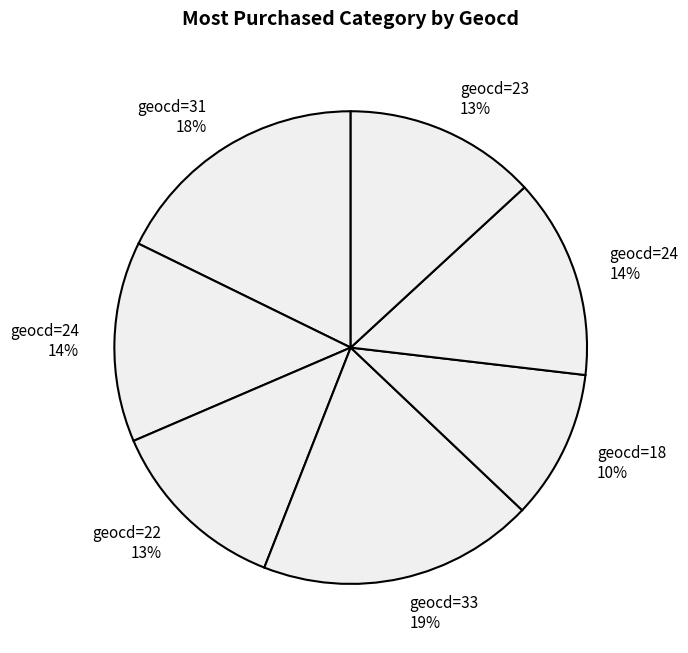

Count the number of slices in the pie.

7